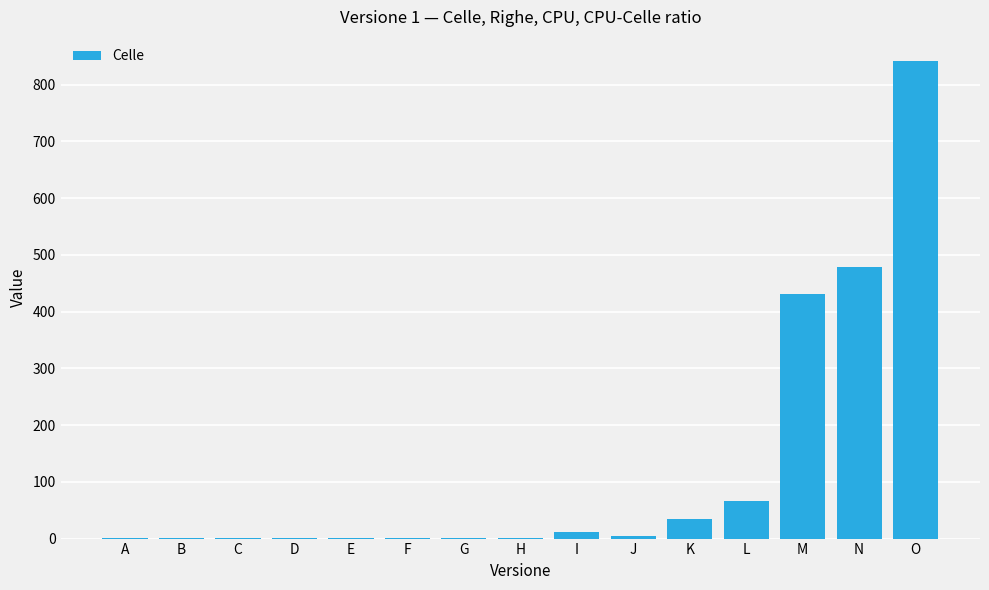

How many data points are above 1?

9